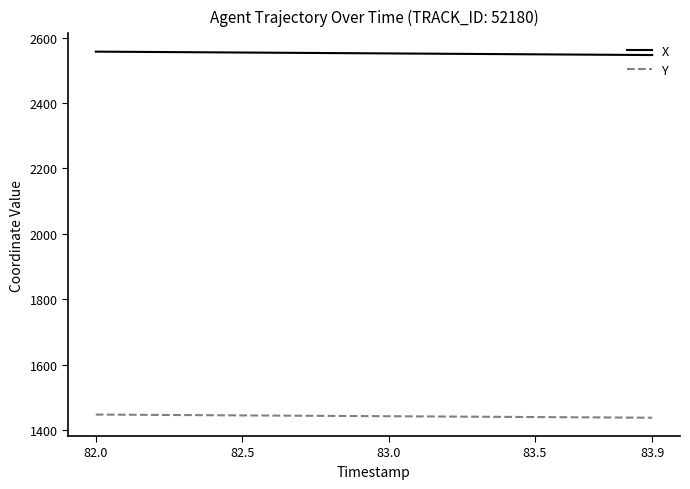

True or false: Y and X intersect in this chart.

False